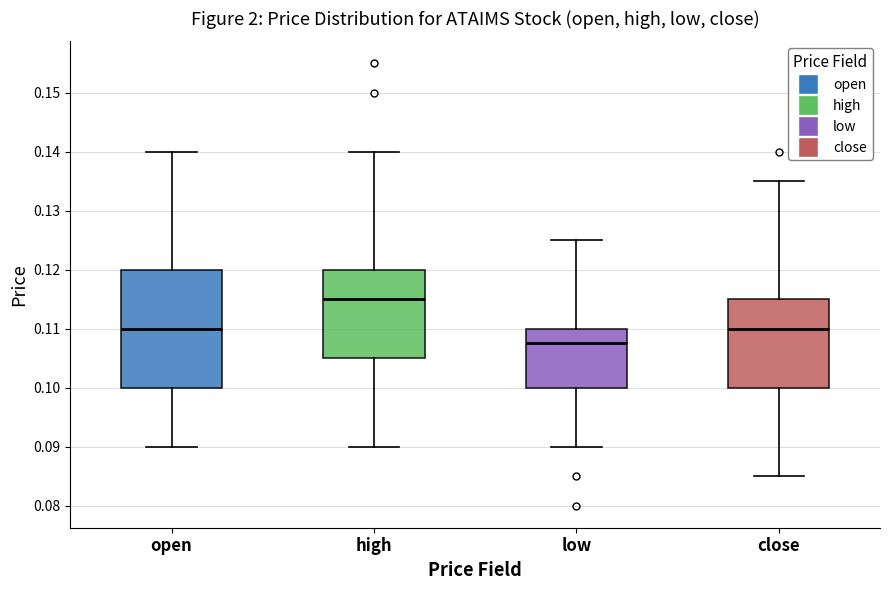

Where does the median line of the box for open sit on the y-axis? The values are not printed on the chart, so give them approximately, as read against the axis.

0.110